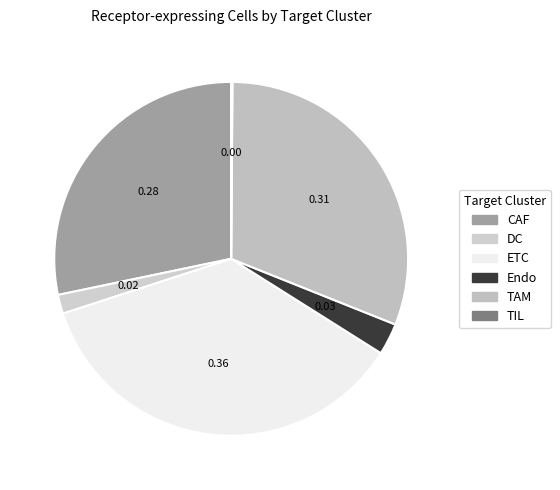

To the nearest percent, what portion does CAF represent?

28%